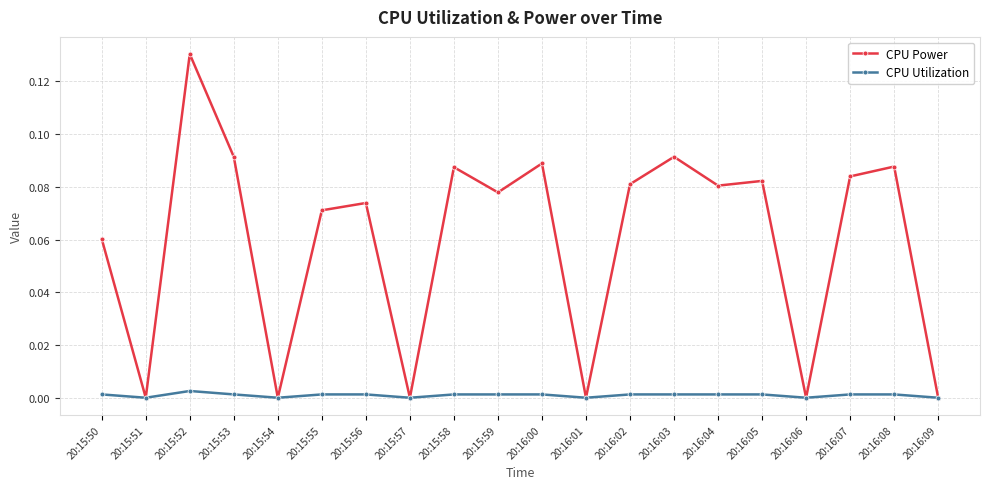

The value of CPU Power at 20:15:50 is 0.0. True or false?

False